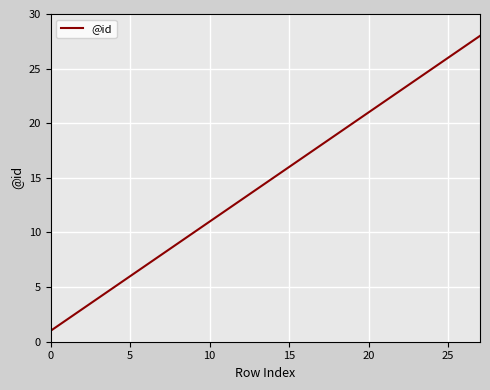

What is the greatest value displayed?

28